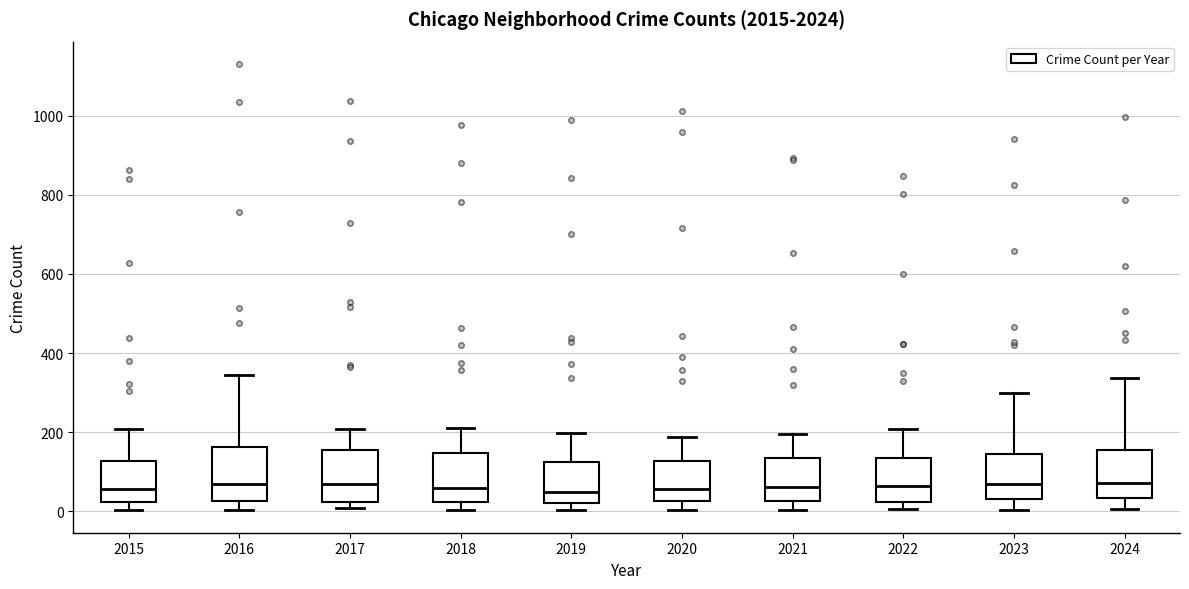

Where does the upper whisker of the box at x = 2022 end on the y-axis? The values are not printed on the chart, so give them approximately, as read against the axis.

200